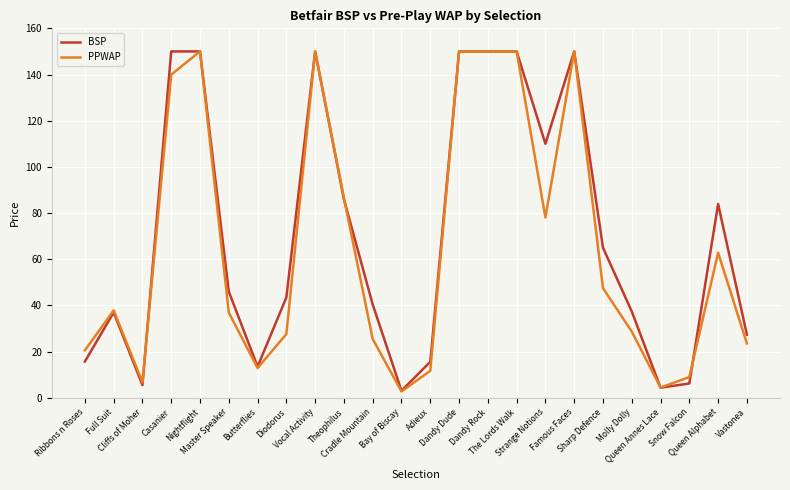

Does the chart have visible grid lines?

Yes